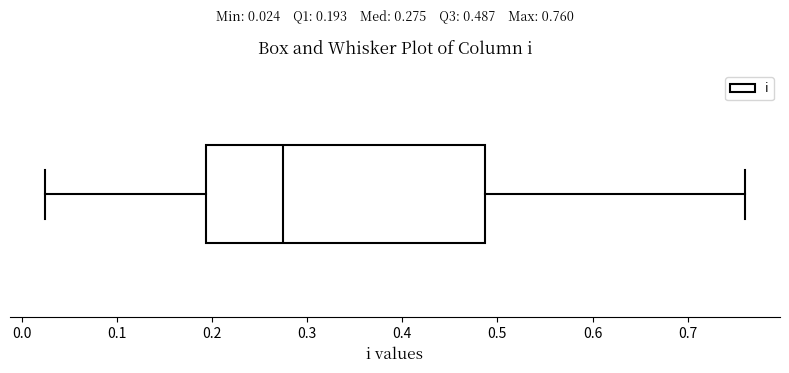

Where does the median line of the box sit on the x-axis? The values are not printed on the chart, so give them approximately, as read against the axis.

0.27